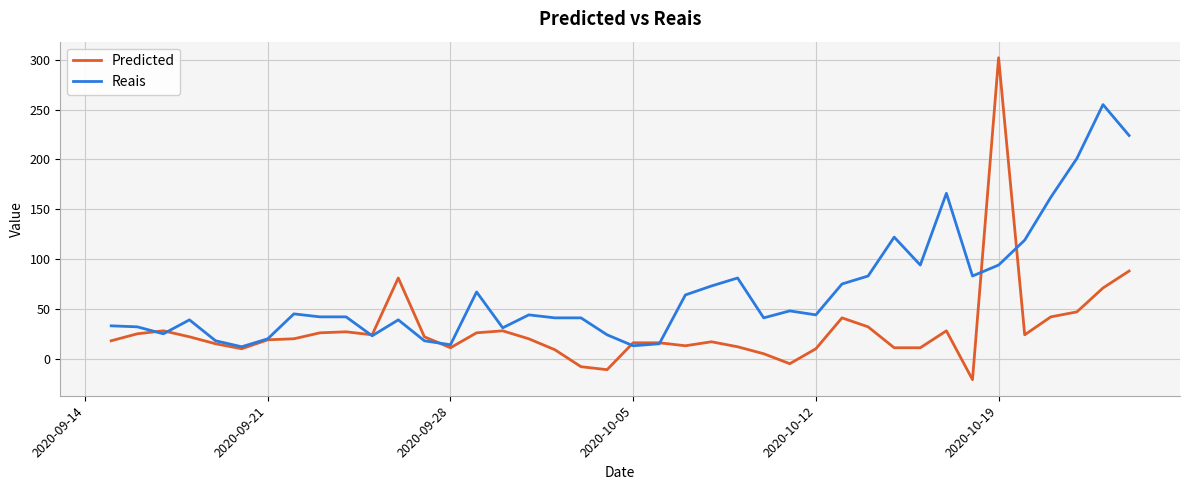

What is the smallest value displayed?

-21